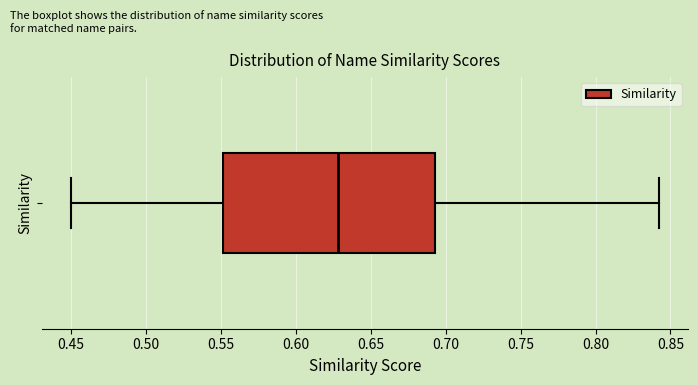

Read this box plot against the x-axis: the position of the median line, the range covered by the box, and the ends of both whiskers. The values are not printed on the chart, so give them approximately, as read against the axis.

median 0.630, box 0.550 to 0.695, whiskers 0.450 to 0.840